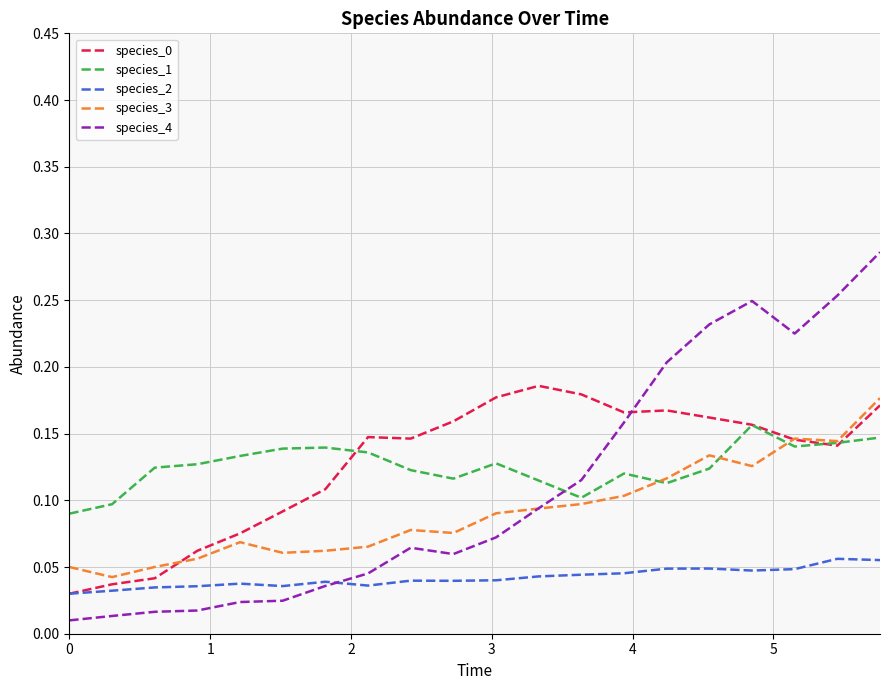

Which series has the widest spread of values?

species_4